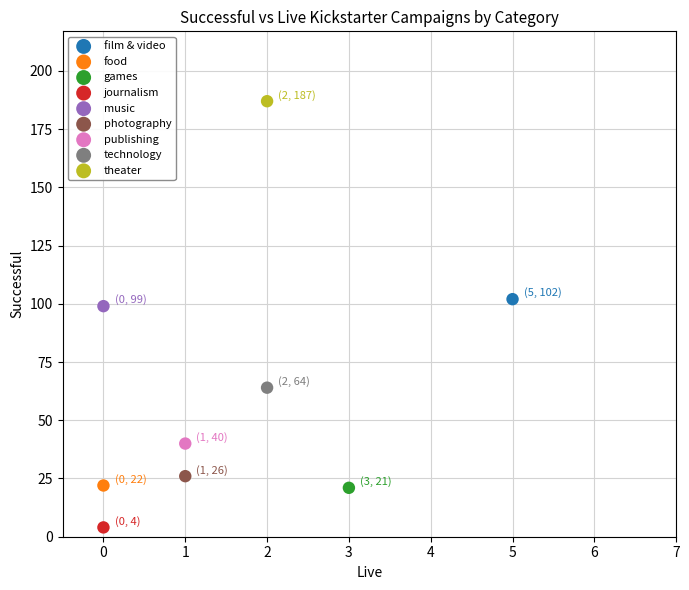

What are all the series names shown in the legend?

film & video, food, games, journalism, music, photography, publishing, technology, theater